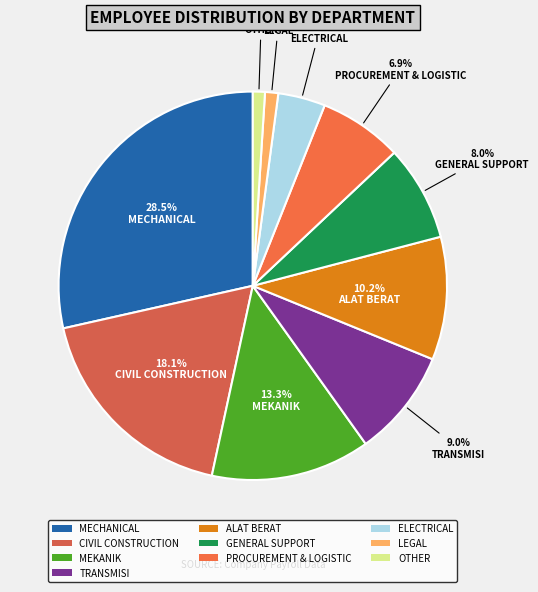

To the nearest percent, what percentage of the pie is TRANSMISI?

9%